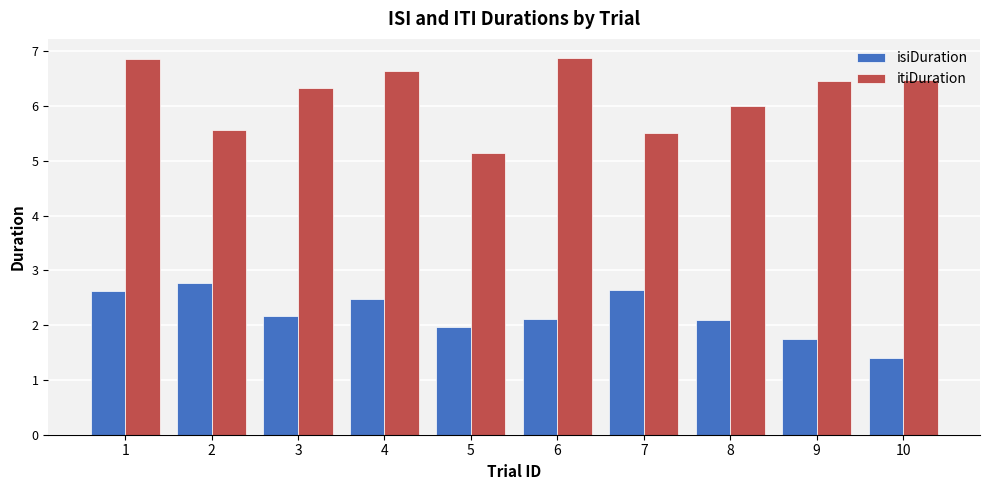

Rank the series by their maximum value, from highest to lowest.

itiDuration, isiDuration